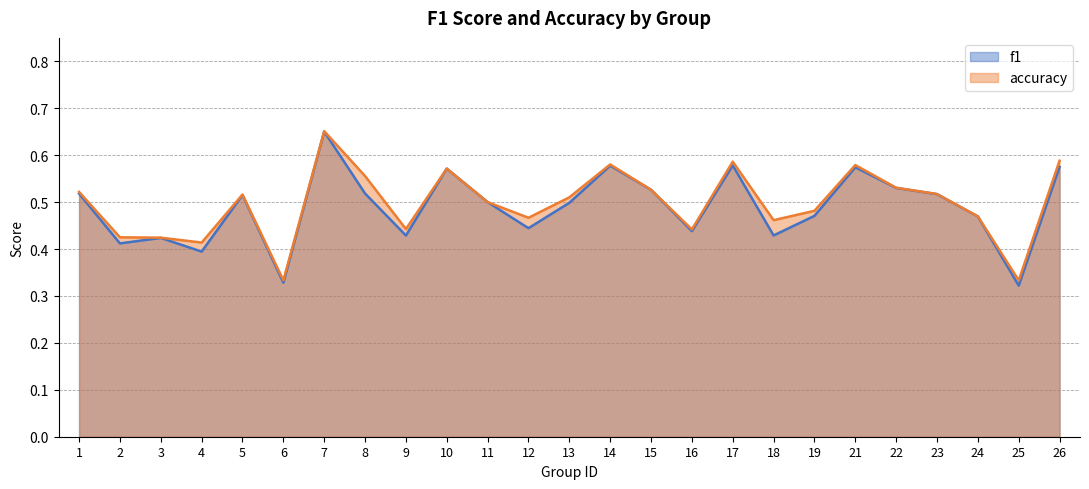

True or false: f1 and accuracy cross at least once.

False